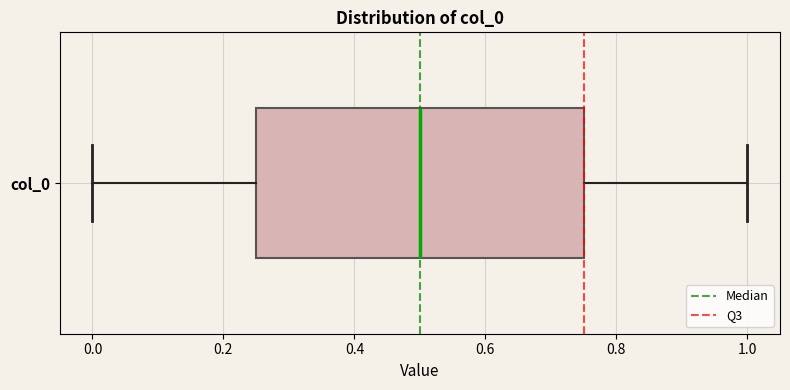

Where does the left whisker of the box for col_0 end on the x-axis? The values are not printed on the chart, so give them approximately, as read against the axis.

0.00